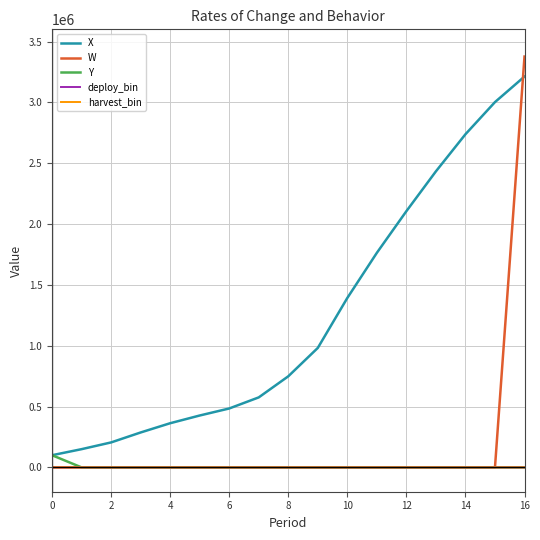

What is the maximum value shown in the chart?

3376142.5